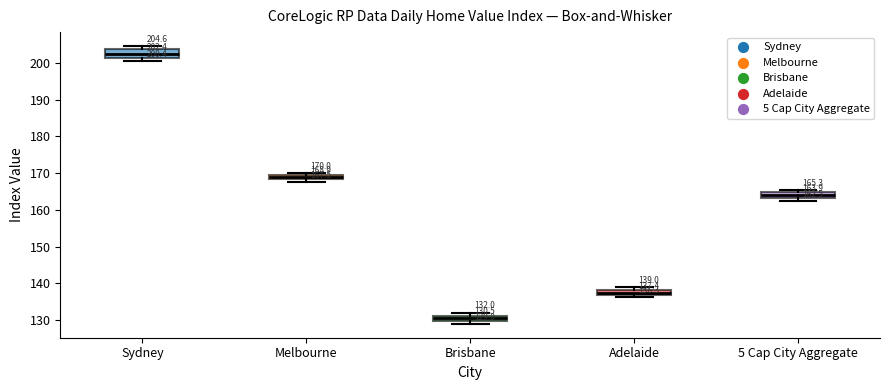

Which box has the highest median line?

Sydney